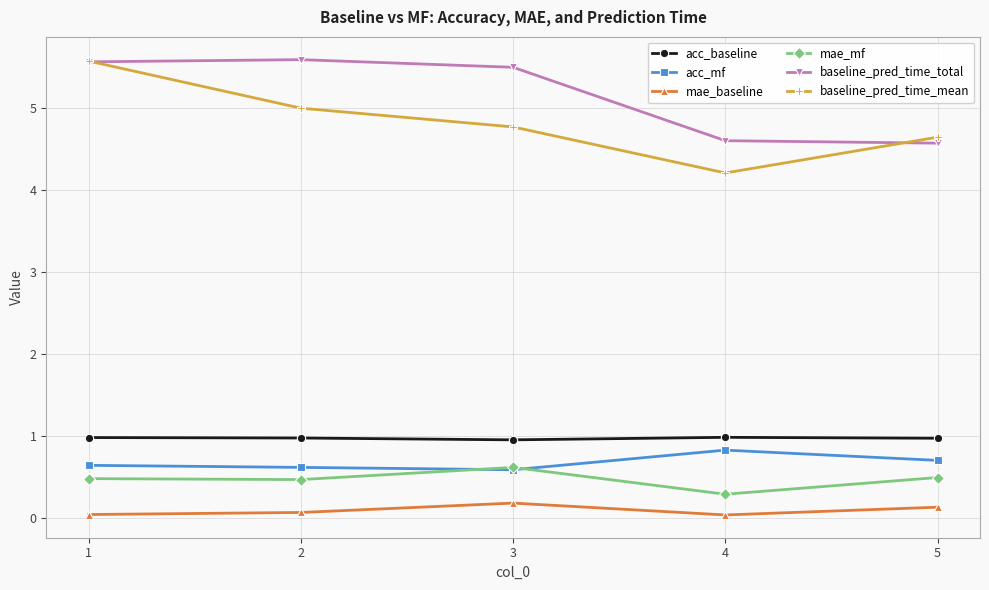

How many acc_mf values are between 0 and 1?

5